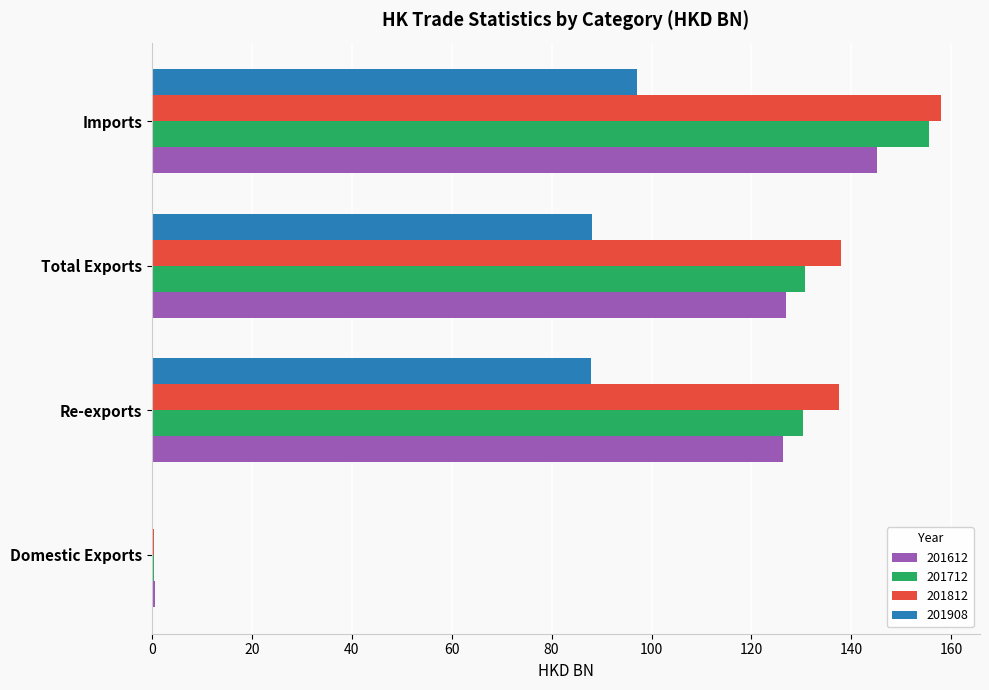

What is the average value of the 201712 series?

104.3